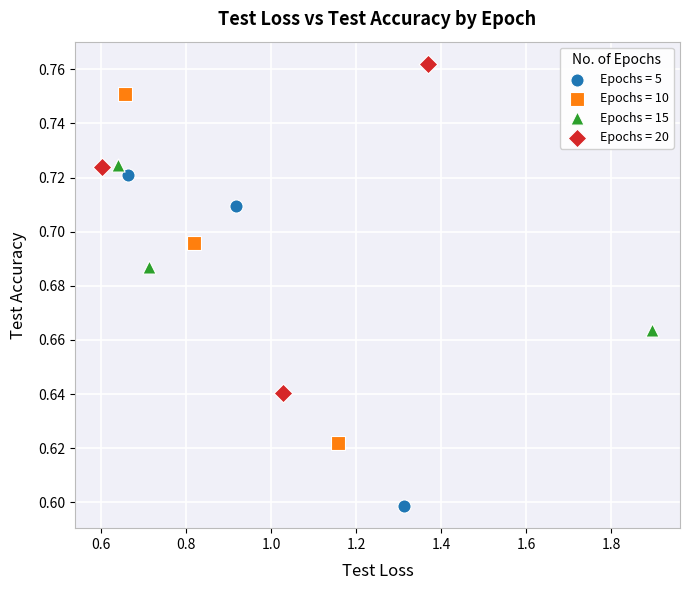

Which series has the widest spread of Y values?

Epochs = 10